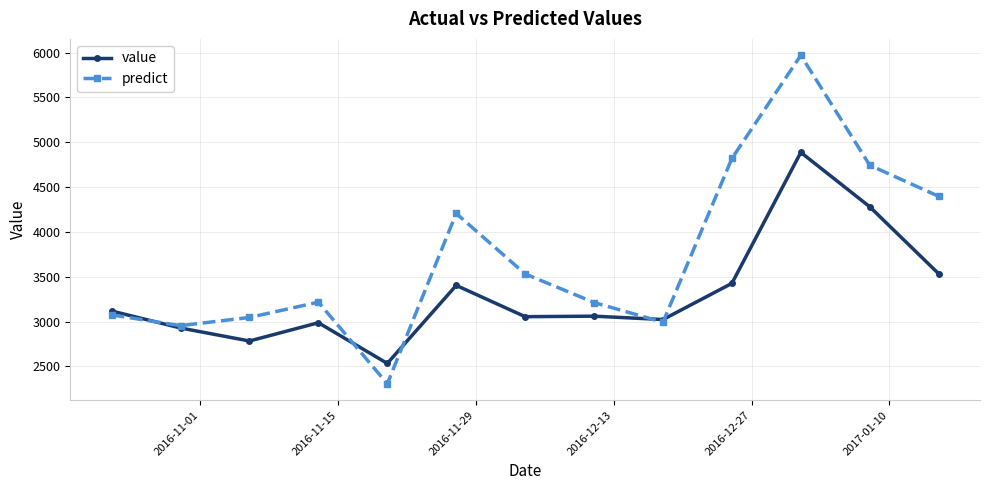

What is the lowest value of the value series?

2533.1